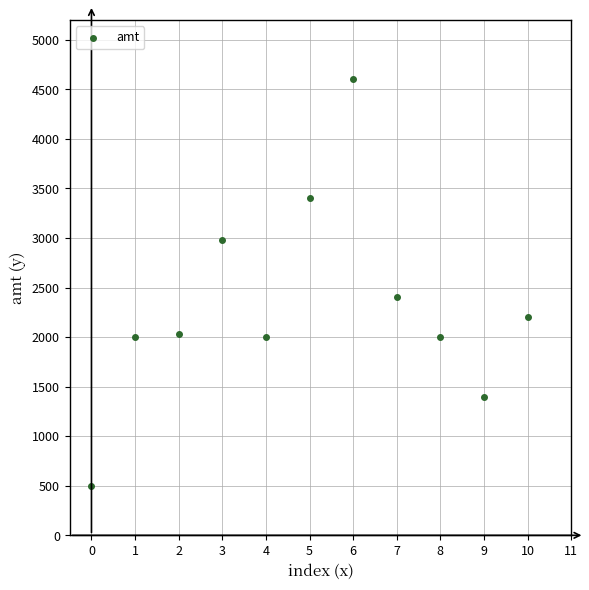

What is the average Y value?

2320